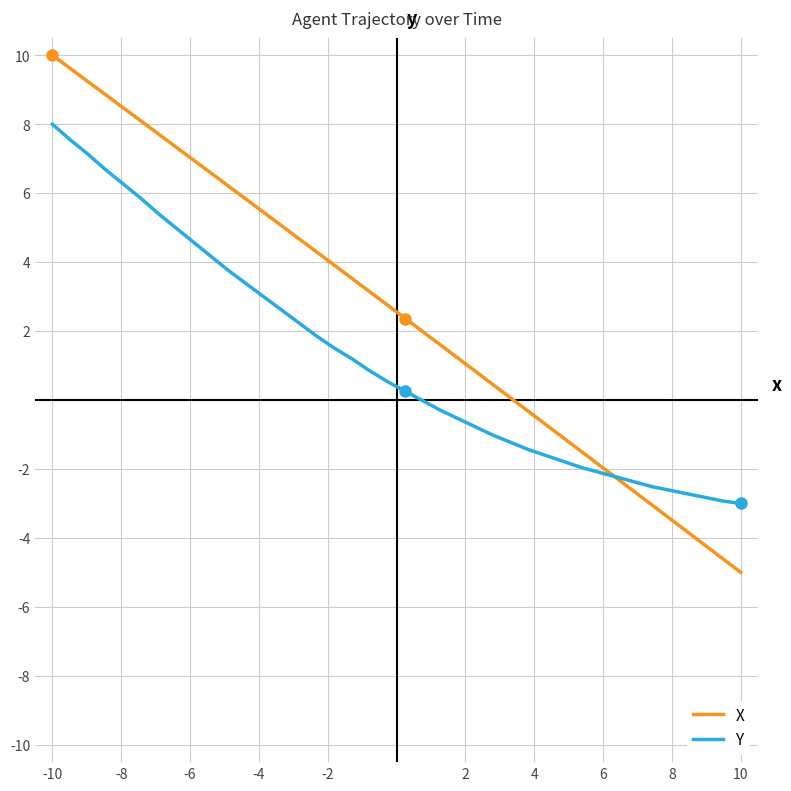

What is the highest value of the X series?

10.0